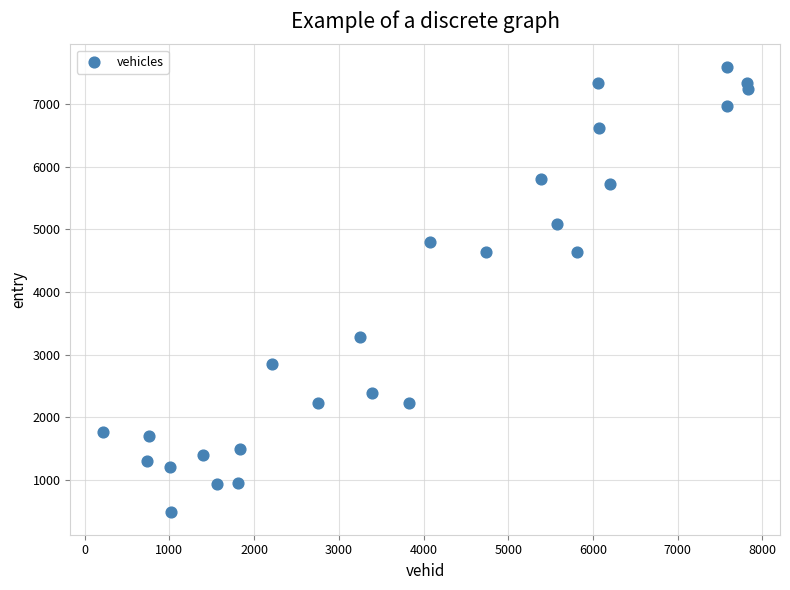

What is the range of X values (max minus min)?

7616.0